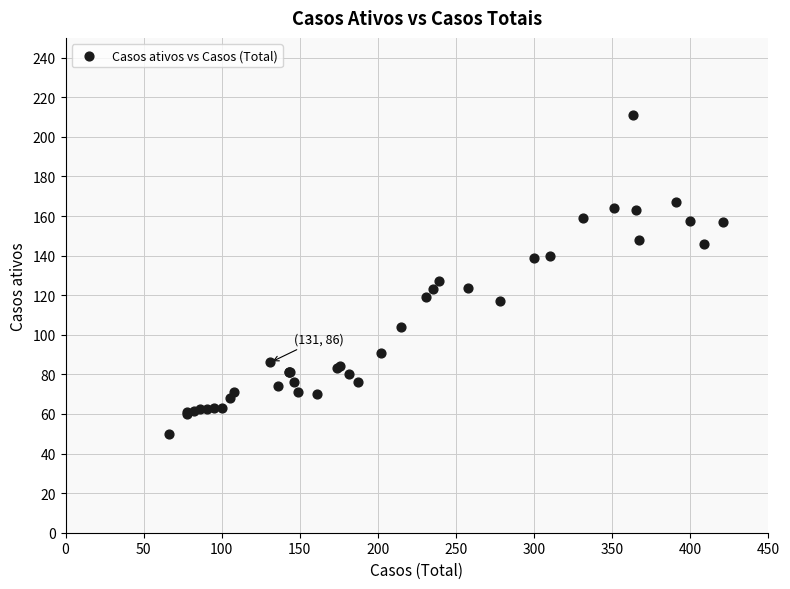

What Y value in the scatter plot is closest to 130?

127.0